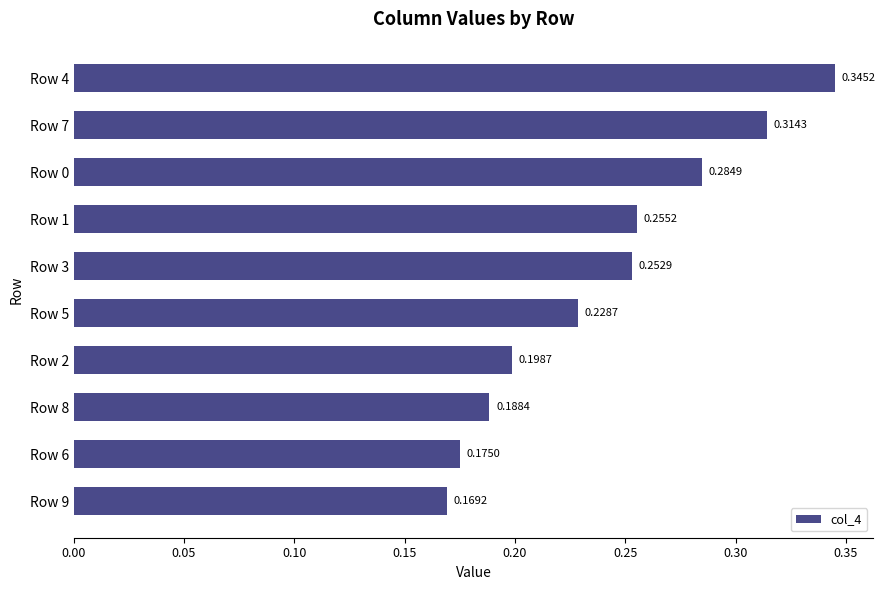

How many distinct data groups are displayed?

1